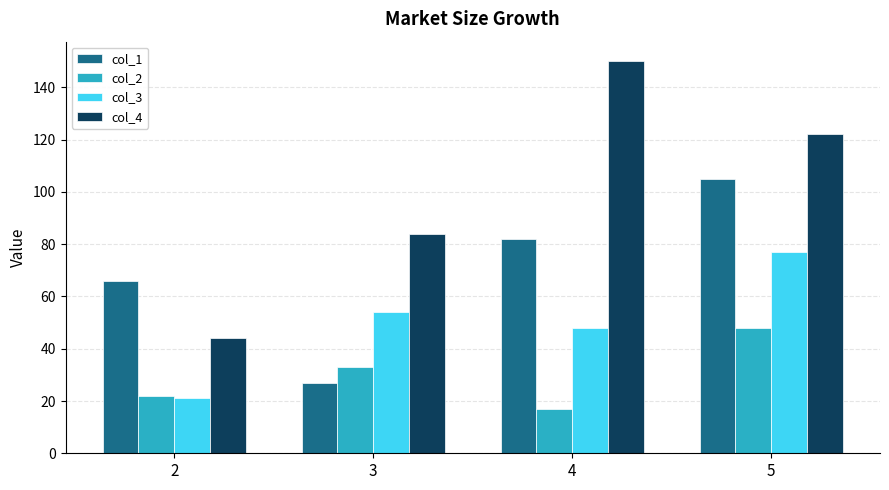

Is it true that col_4 equals 72 at 5?

False